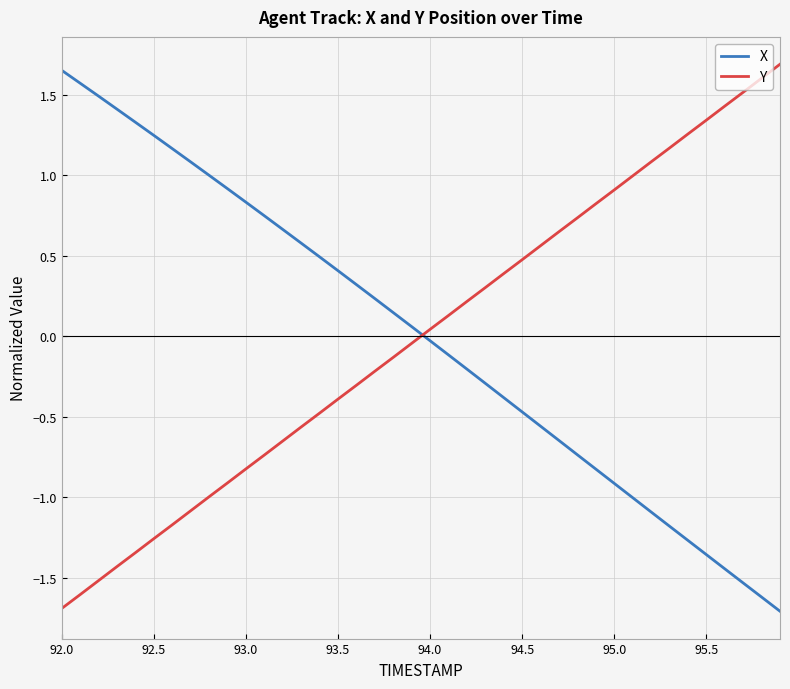

What is the difference between the maximum and minimum values in the X series?

3.4